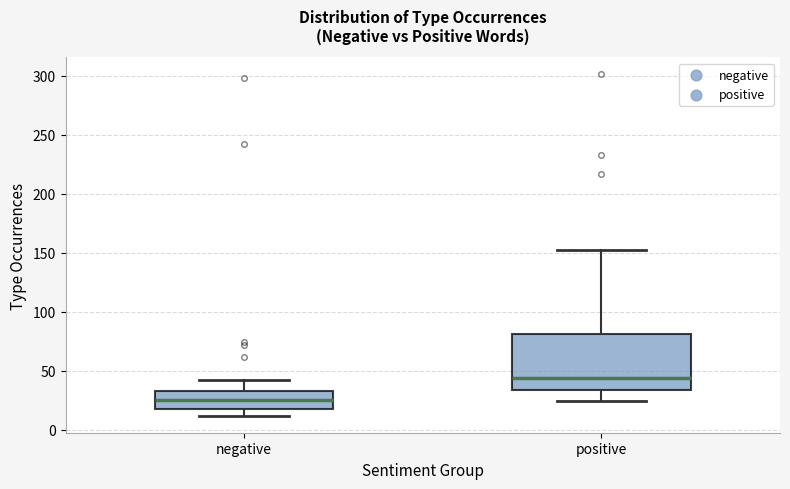

Where is the upper edge of the box for positive on the y-axis? The values are not printed on the chart, so give them approximately, as read against the axis.

80